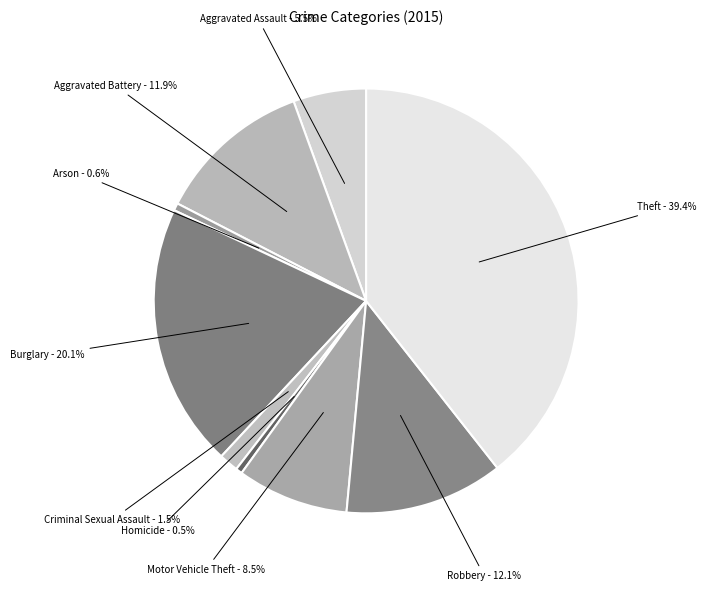

Rank the categories by value from lowest to highest.

Homicide, Arson, Criminal Sexual Assault, Aggravated Assault, Motor Vehicle Theft, Aggravated Battery, Robbery, Burglary, Theft